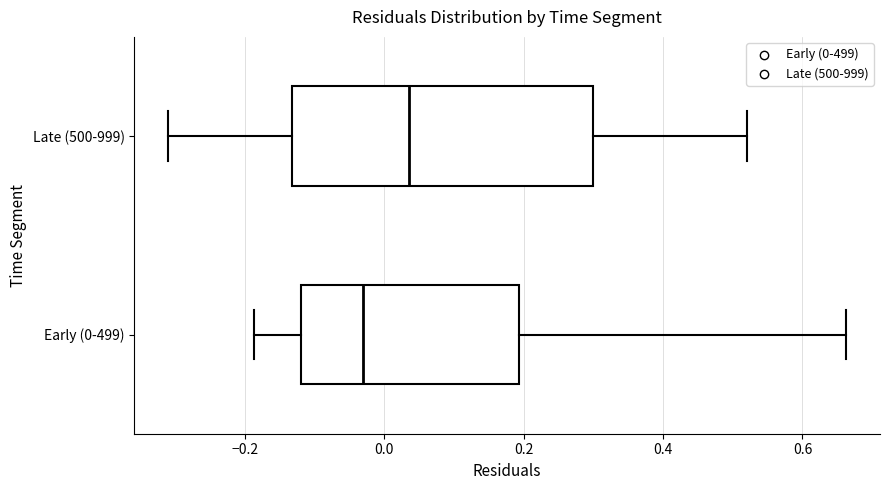

Reading bottom to top, read every box against the x-axis: the position of its median line, the range the box covers, and the ends of its whiskers. The values are not printed on the chart, so give them approximately, as read against the axis.

Early (0-499): median -0.04, box -0.12 to 0.20, whiskers -0.18 to 0.66
Late (500-999): median 0.04, box -0.14 to 0.30, whiskers -0.30 to 0.52